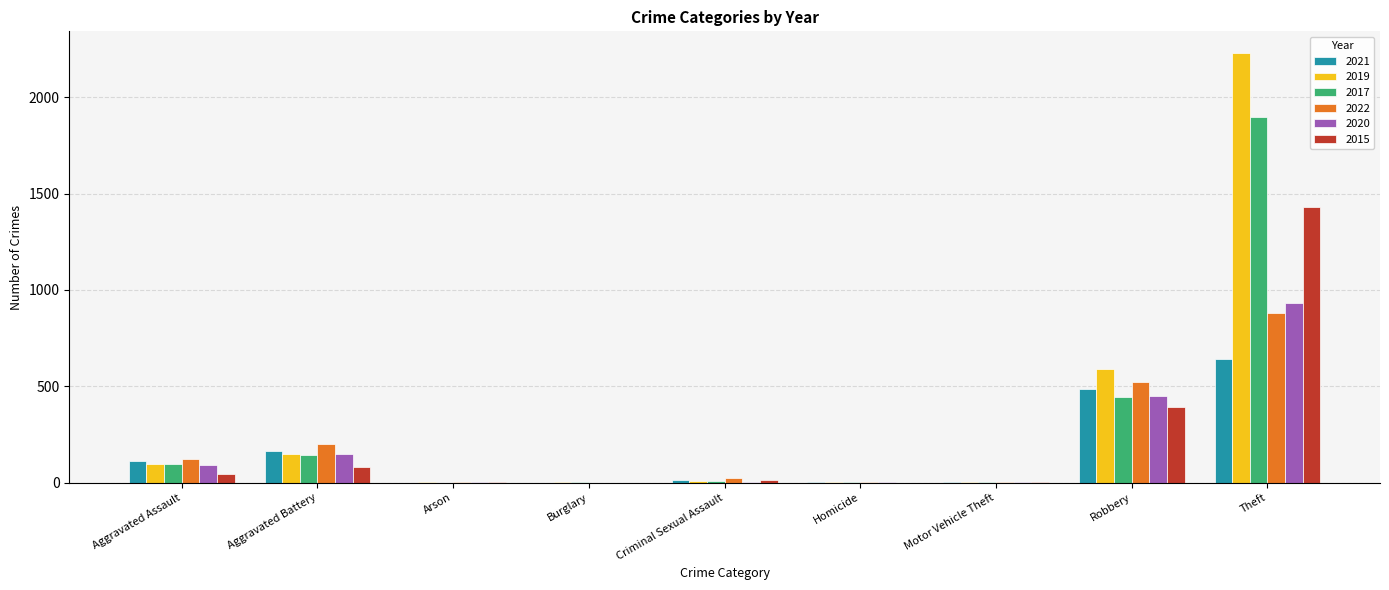

At which category does the chart reach its peak across all series?

Theft